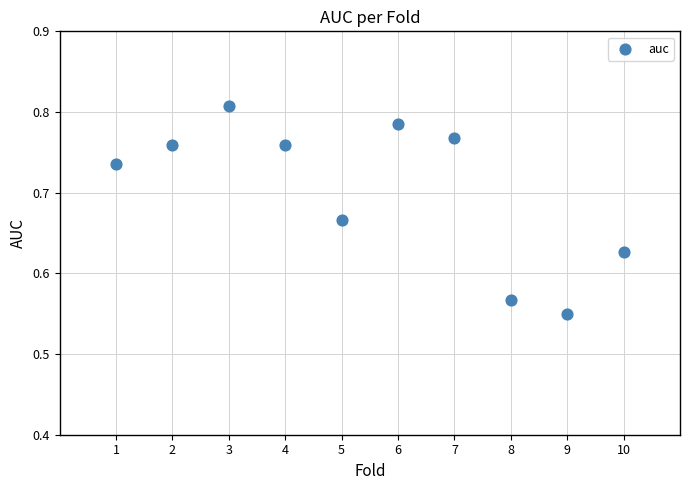

What is the average X value?

5.5